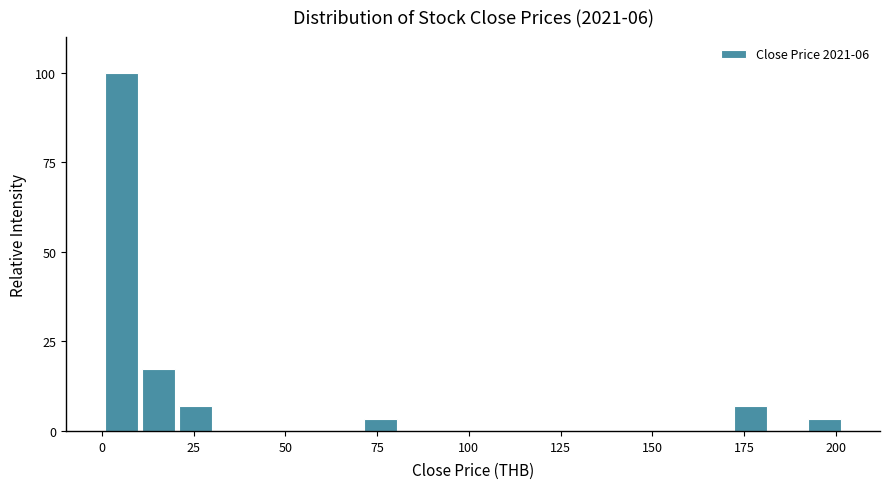

Read against the x-axis, roughly where is the centre of the tallest bar?

5